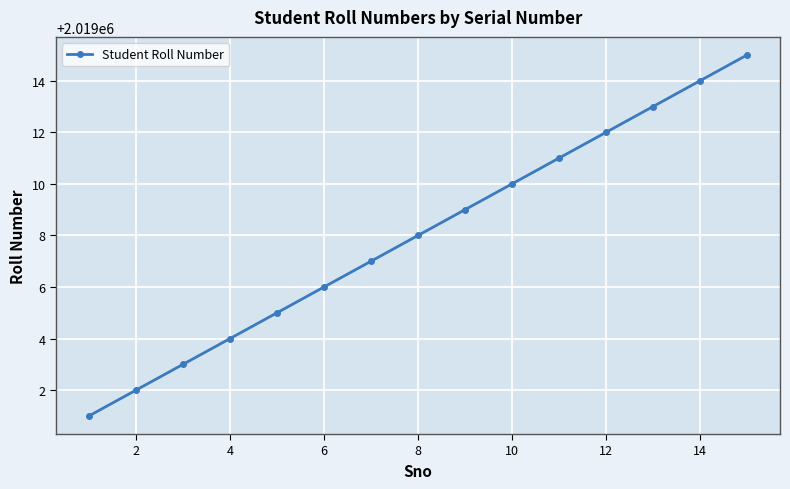

What is the smallest value displayed?

2019001